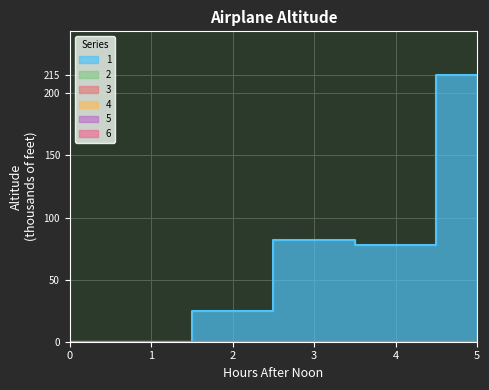

True or false: 2 has more than 2 interior local peaks.

False